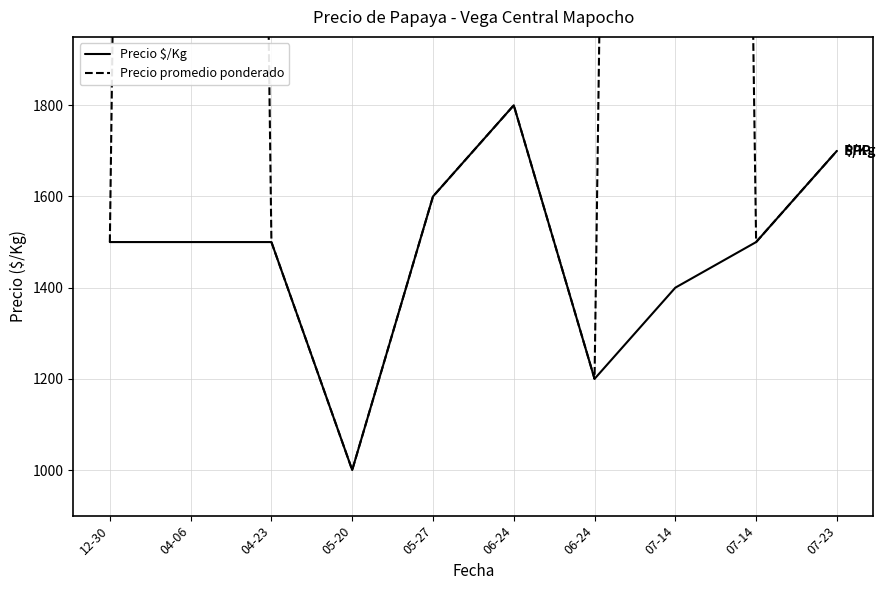

How many data points in Precio promedio ponderado are above 1600?

4